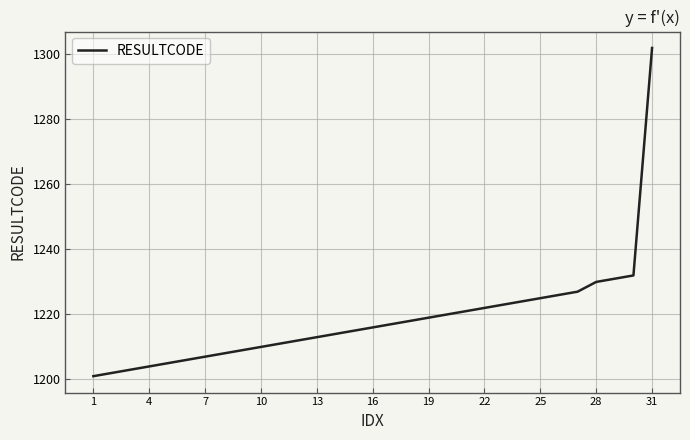

True or false: the data has more than 0 interior local peaks.

False